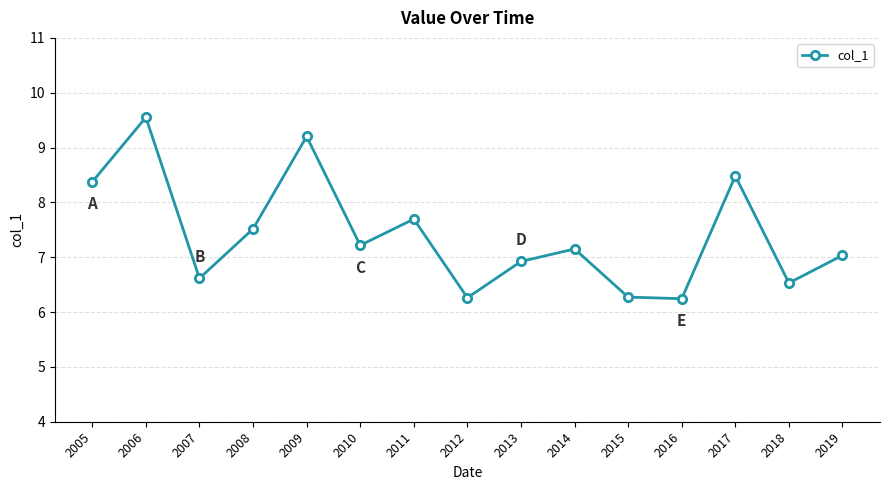

Does the chart display data point markers on the line(s)?

Yes